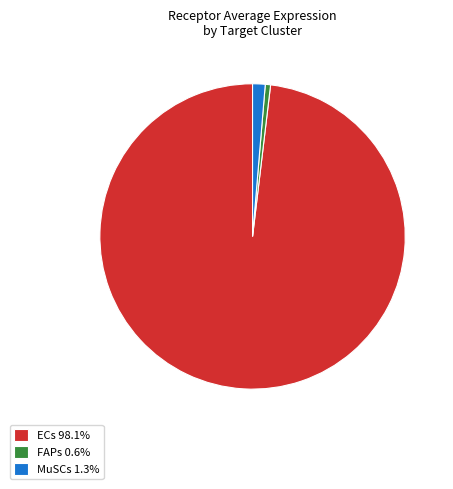

Do FAPs 0.6% and ECs 98.1% together represent more than half of the pie?

Yes